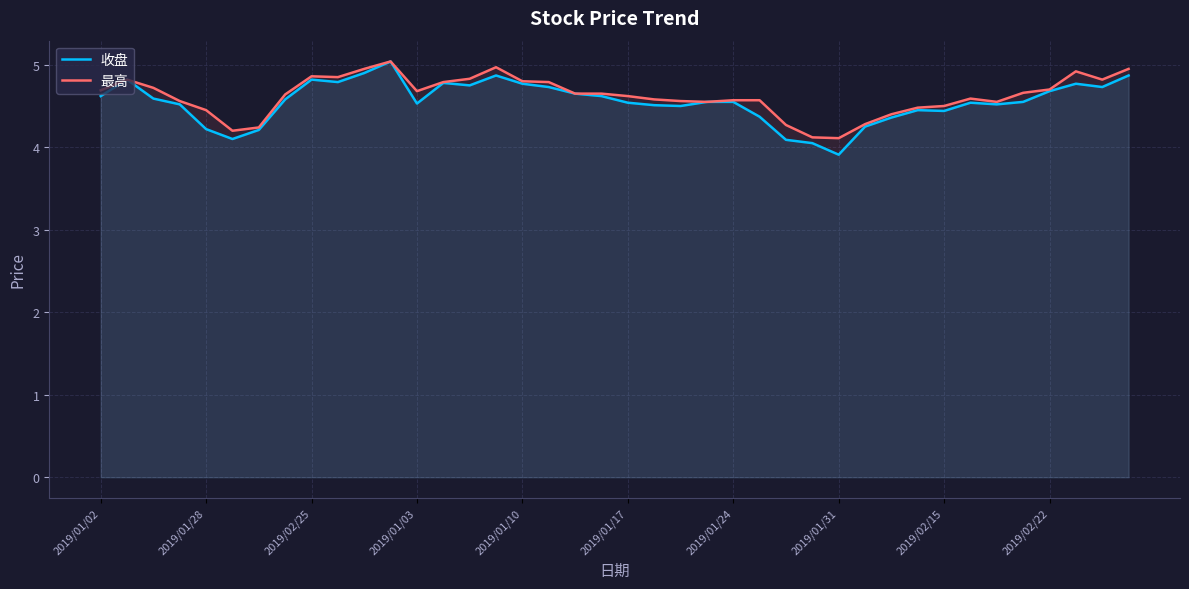

Between 2019/02/15 and 2019/02/22, which series saw the biggest shift?

收盘